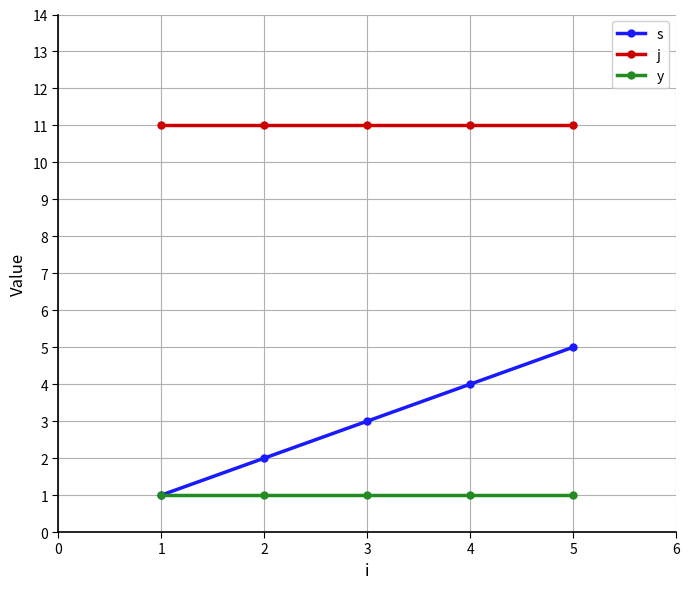

What is the value of the j point at the 1st from the left?

11